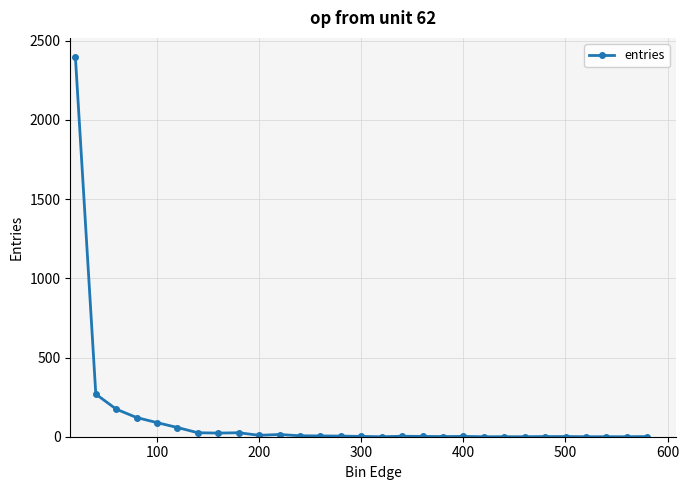

Does the chart have visible grid lines?

Yes